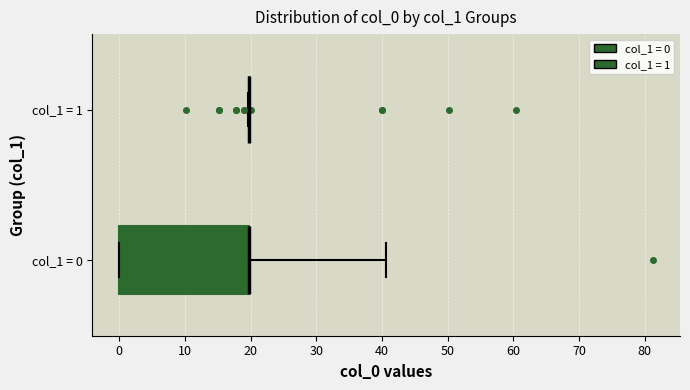

Reading bottom to top, transcribe this box plot: for each box, give where its median line is, the range the box spans, and where its two whiskers end, as read against the x-axis. The values are not printed on the chart, so give them approximately, as read against the axis.

col_1 = 0: median 20 (drawn on the box's right edge), box 0 to 20, whiskers 0 to 41
col_1 = 1: box collapsed to a line at 20, whiskers 20 to 20